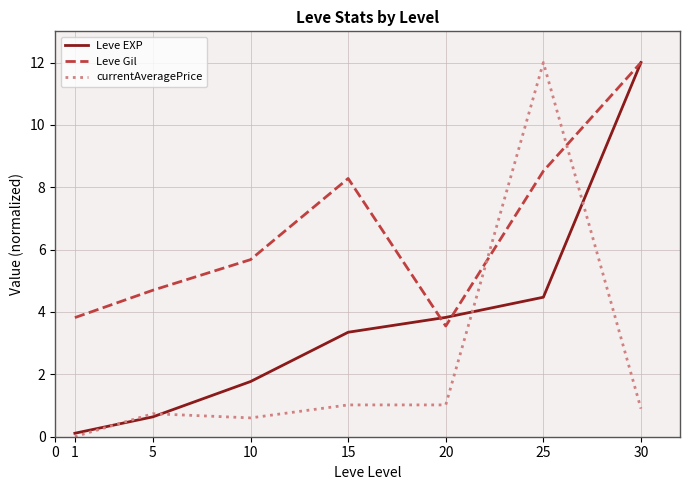

Does the chart display data point markers on the line(s)?

No